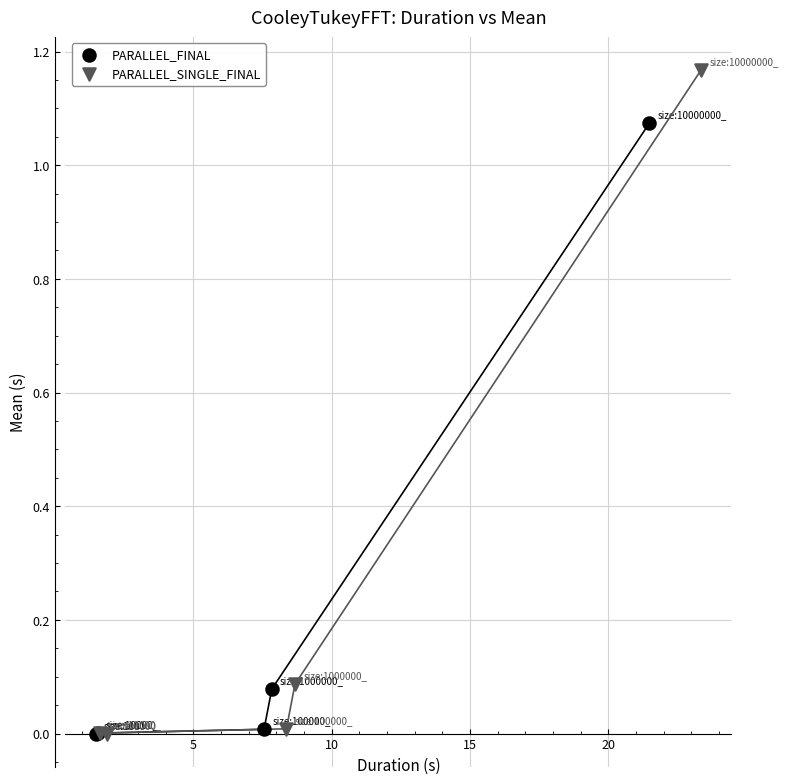

Which series reaches the maximum Y coordinate?

PARALLEL_SINGLE_FINAL